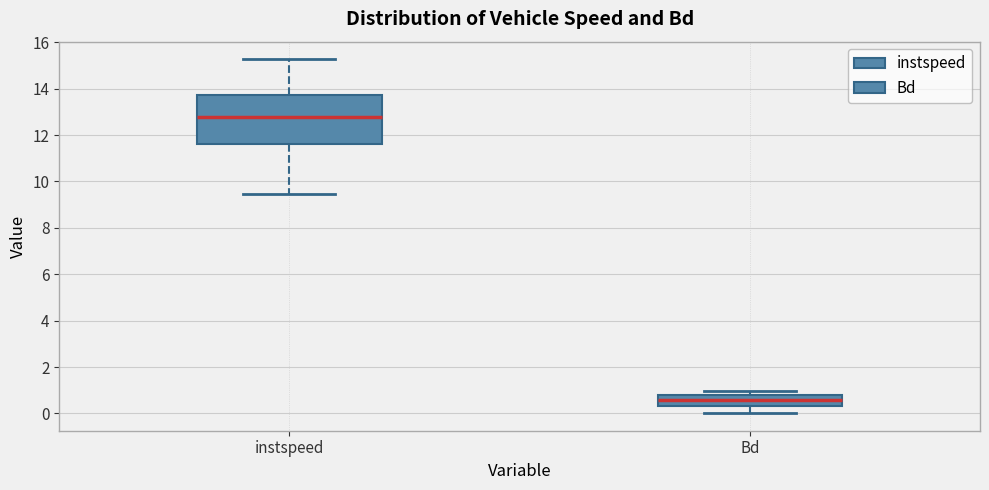

Reading left to right, transcribe this box plot: for each box, give where its median line is, the range the box spans, and where its two whiskers end, as read against the y-axis. The values are not printed on the chart, so give them approximately, as read against the axis.

instspeed: median 12.8, box 11.6 to 13.8, whiskers 9.4 to 15.2
Bd: median 0.6, box 0.4 to 0.8, whiskers 0.0 to 1.0